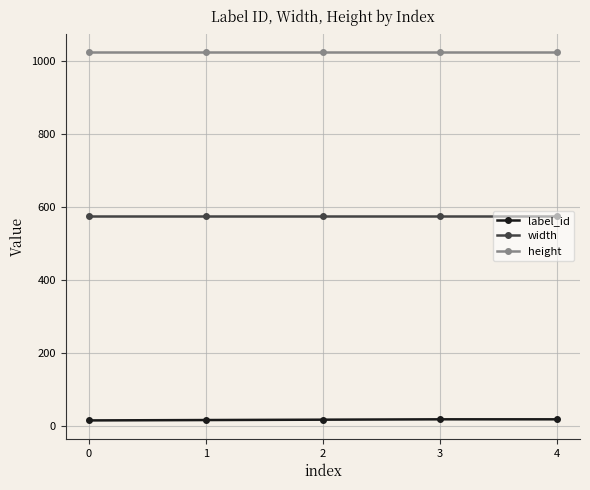

Count the number of categories in the chart.

5